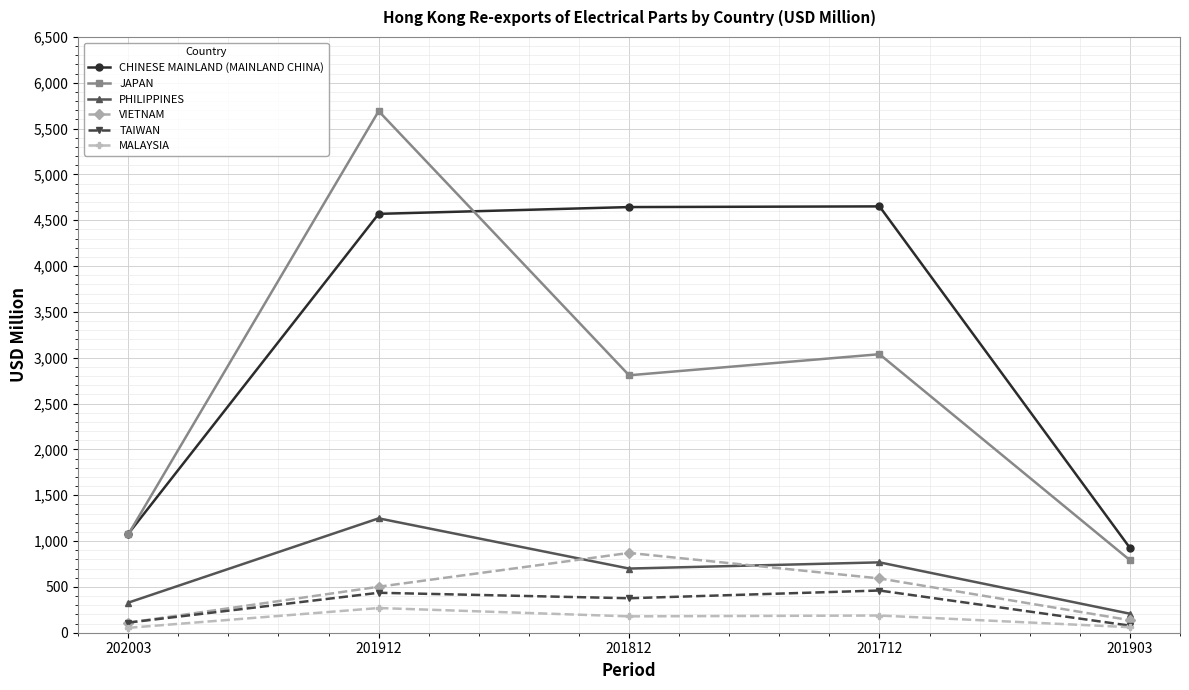

Is it true that PHILIPPINES equals 282.7 at 201912?

False